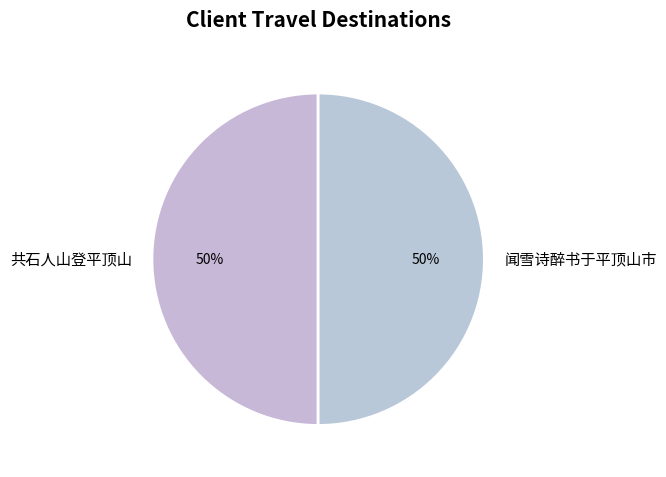

How many segments does this pie chart have?

2